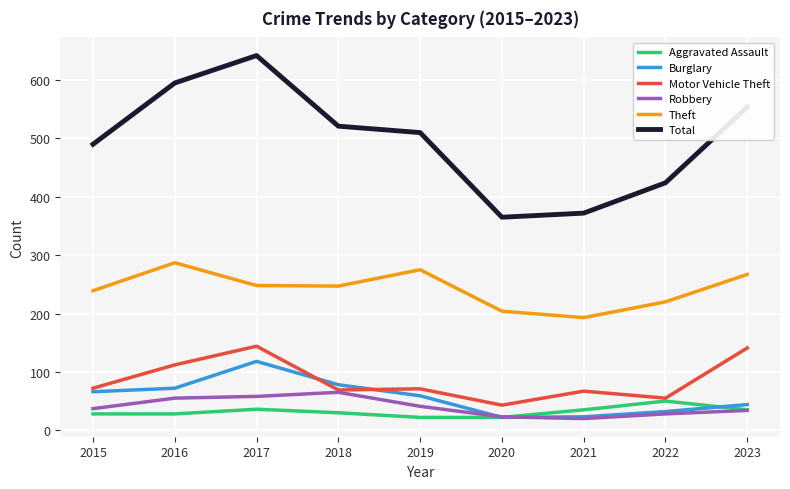

What is the minimum value shown in the chart?

20